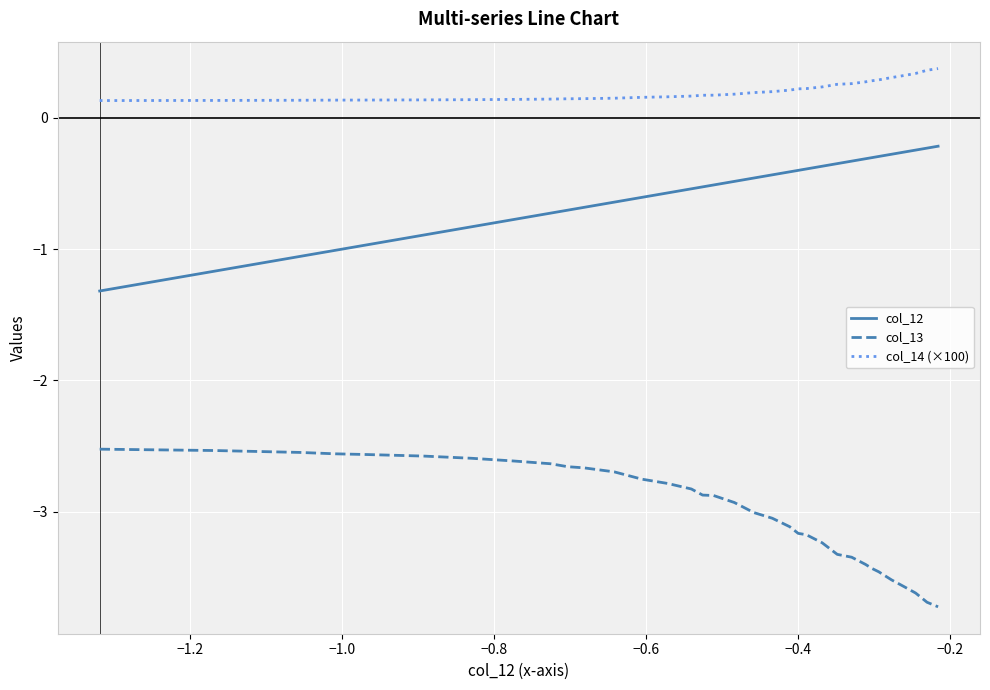

Rank the series by their average value, from highest to lowest.

col_14 (×100), col_12, col_13